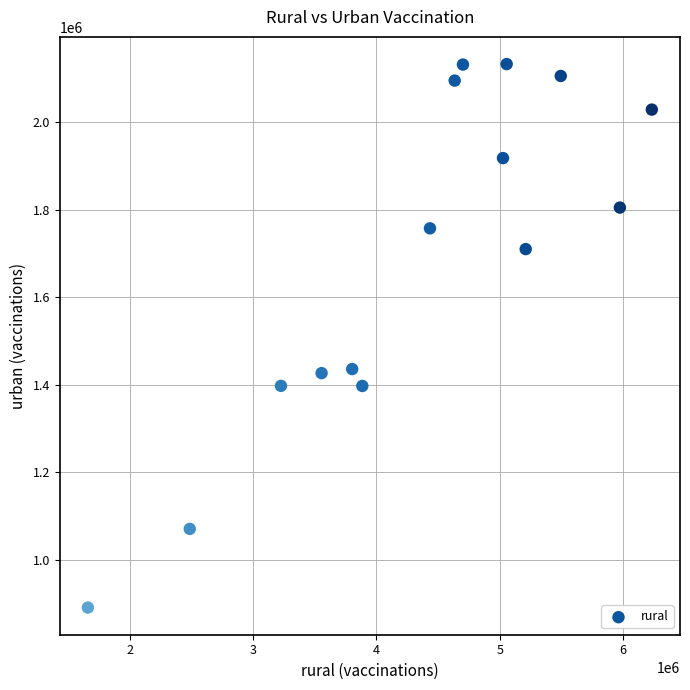

What is the range of X values (max minus min)?

4570650